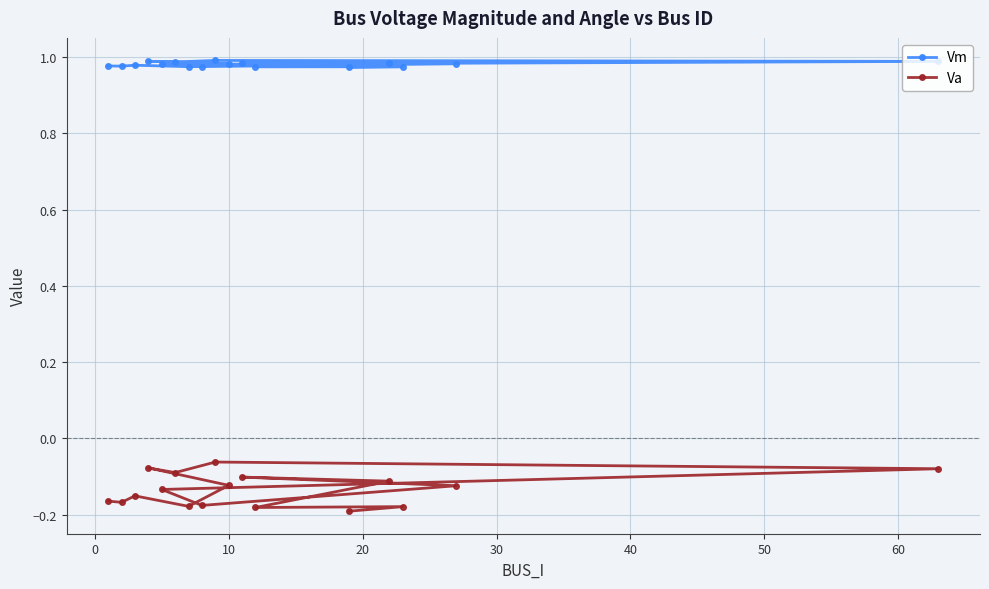

What is the sum of all Va values?

-2.3